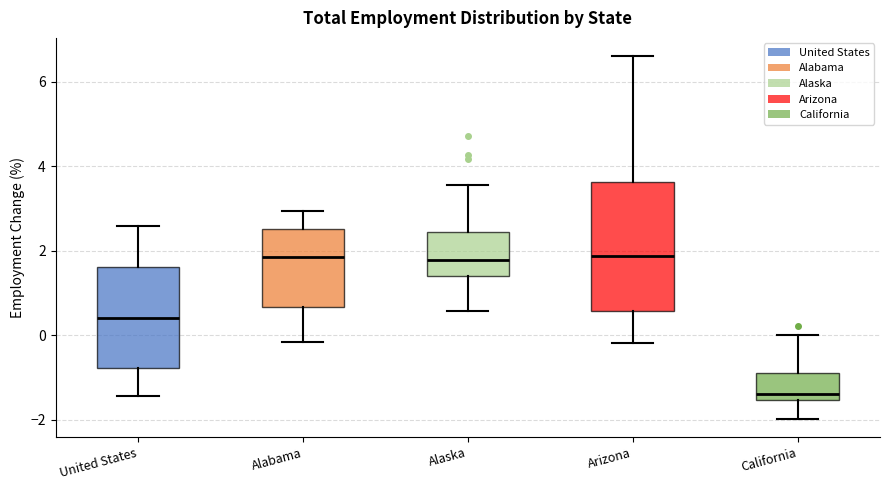

Comparing the boxes themselves (not the whiskers), which one is the tallest?

Arizona